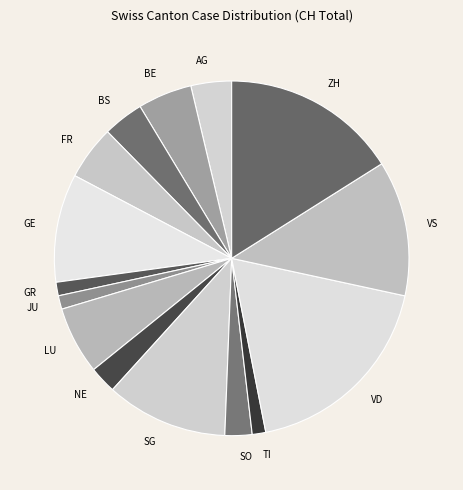

True or false: SO accounts for 2% of the total.

True